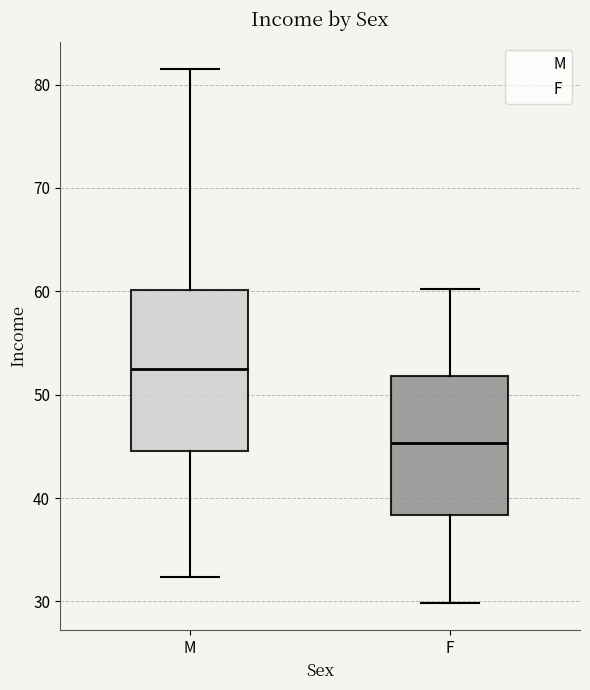

Which box's median line is the highest?

M